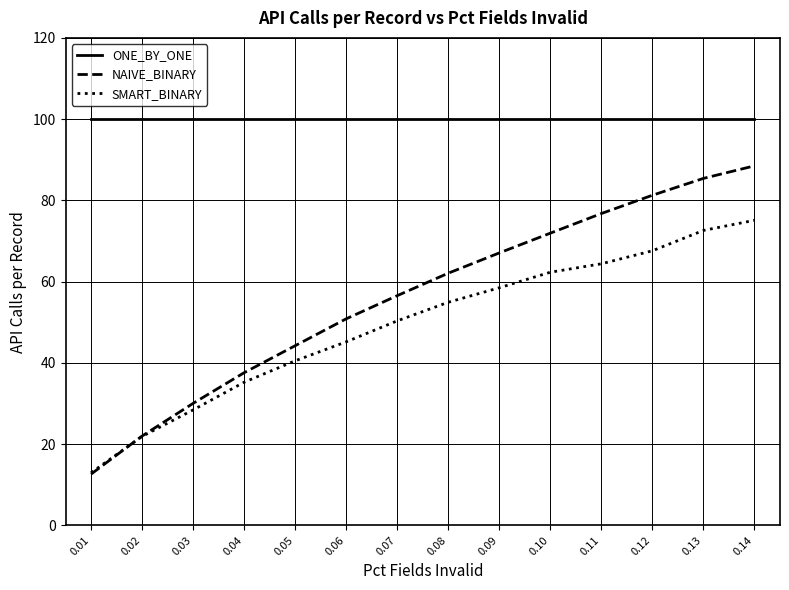

True or false: SMART_BINARY and ONE_BY_ONE cross at least once.

False